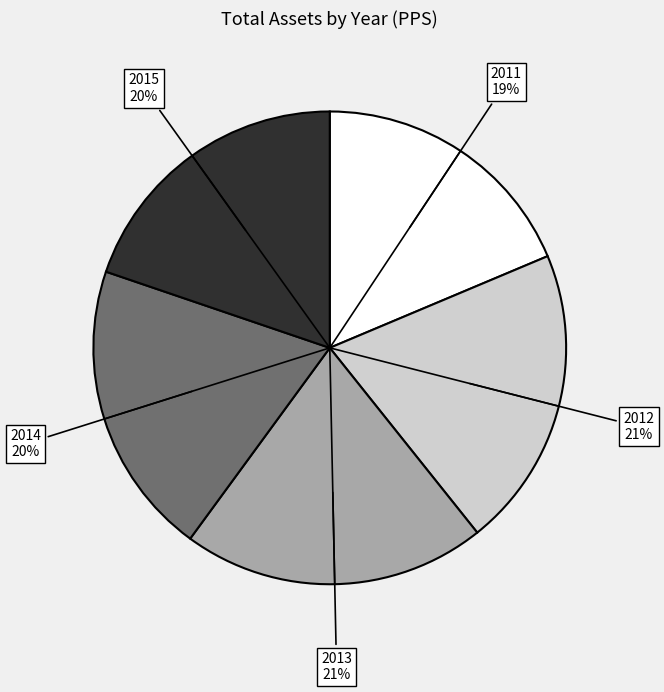

To the nearest percent, what is the difference between the largest and smallest slice percentages?

2%